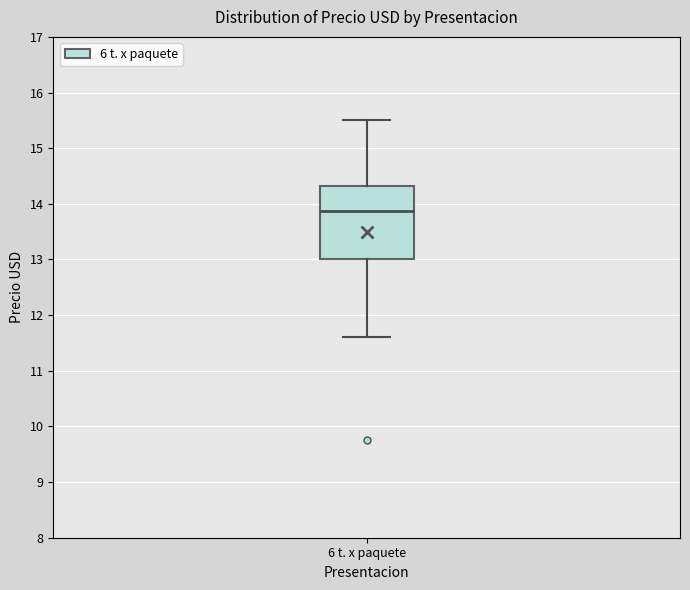

Transcribe this box plot: give where the median line is, the range the box spans, and where the two whiskers end, as read against the y-axis. The values are not printed on the chart, so give them approximately, as read against the axis.

median 13.9, box 13.0 to 14.3, whiskers 11.6 to 15.5